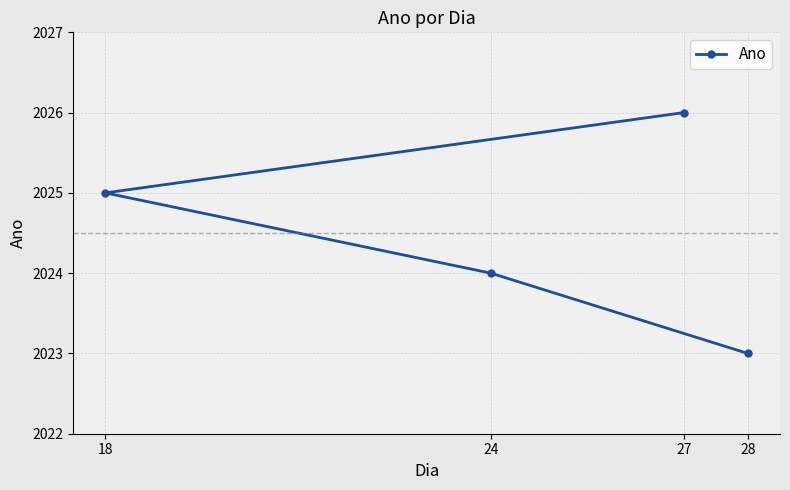

Reading right to left, transcribe all the data shown in this chart.

28=2023	27=2026	24=2024	18=2025